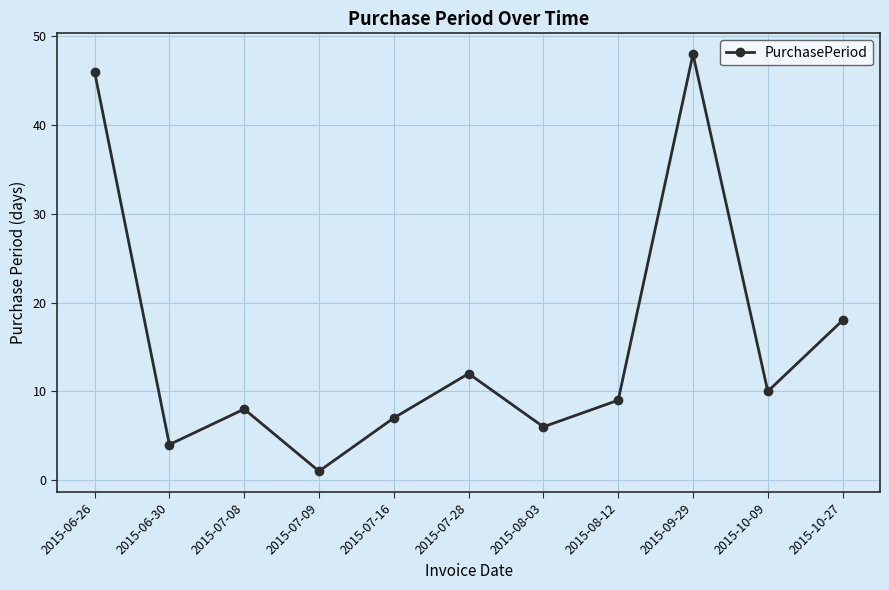

Is it true that the value at 2015-07-16 is 3?

False